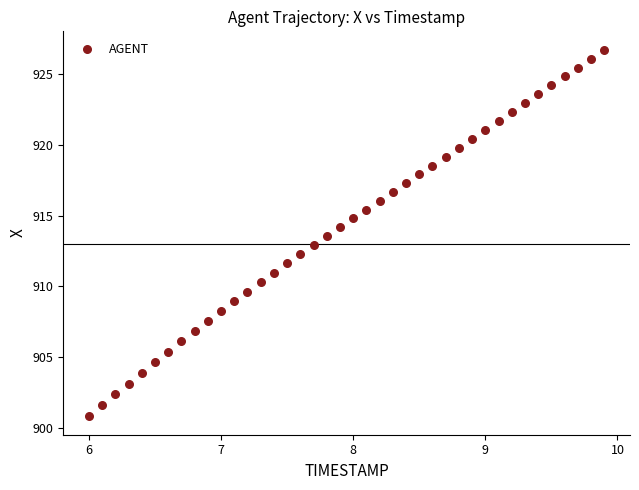

What is the range of X values (max minus min)?

3.9